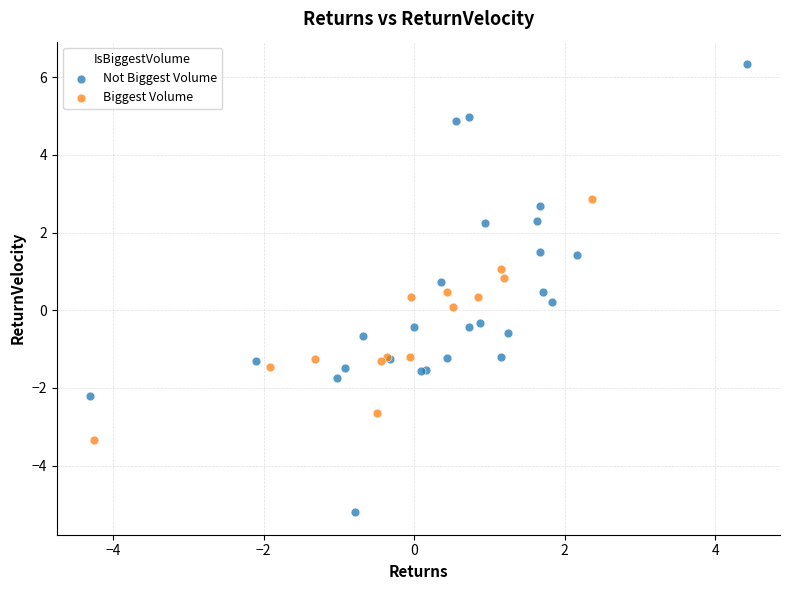

Which series contains the highest Y value?

Not Biggest Volume